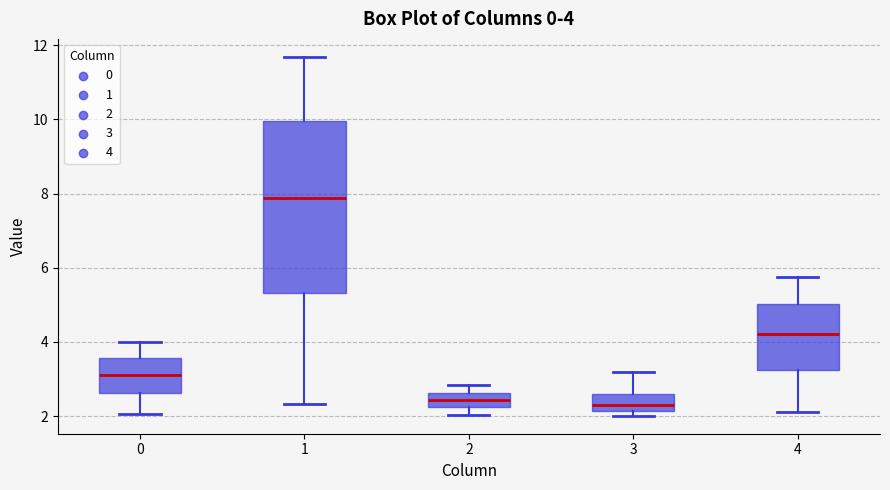

Comparing the boxes themselves (not the whiskers), which one is the tallest?

1